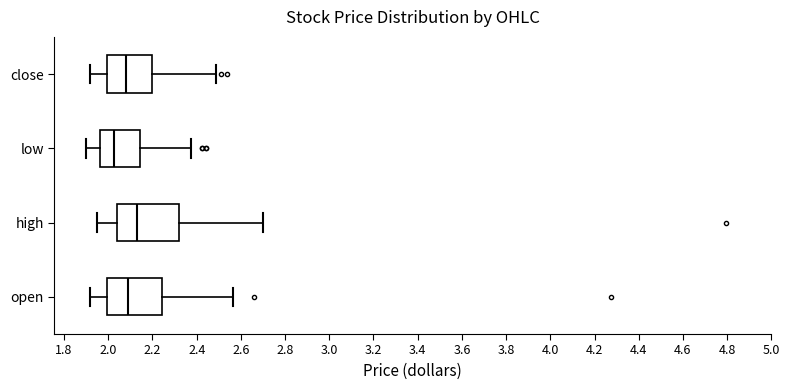

Reading bottom to top, read every box against the x-axis: the position of its median line, the range the box covers, and the ends of its whiskers. The values are not printed on the chart, so give them approximately, as read against the axis.

open: median 2.10, box 2.00 to 2.24, whiskers 1.92 to 2.56
high: median 2.12, box 2.04 to 2.32, whiskers 1.94 to 2.70
low: median 2.02, box 1.96 to 2.14, whiskers 1.90 to 2.38
close: median 2.08, box 2.00 to 2.20, whiskers 1.92 to 2.48